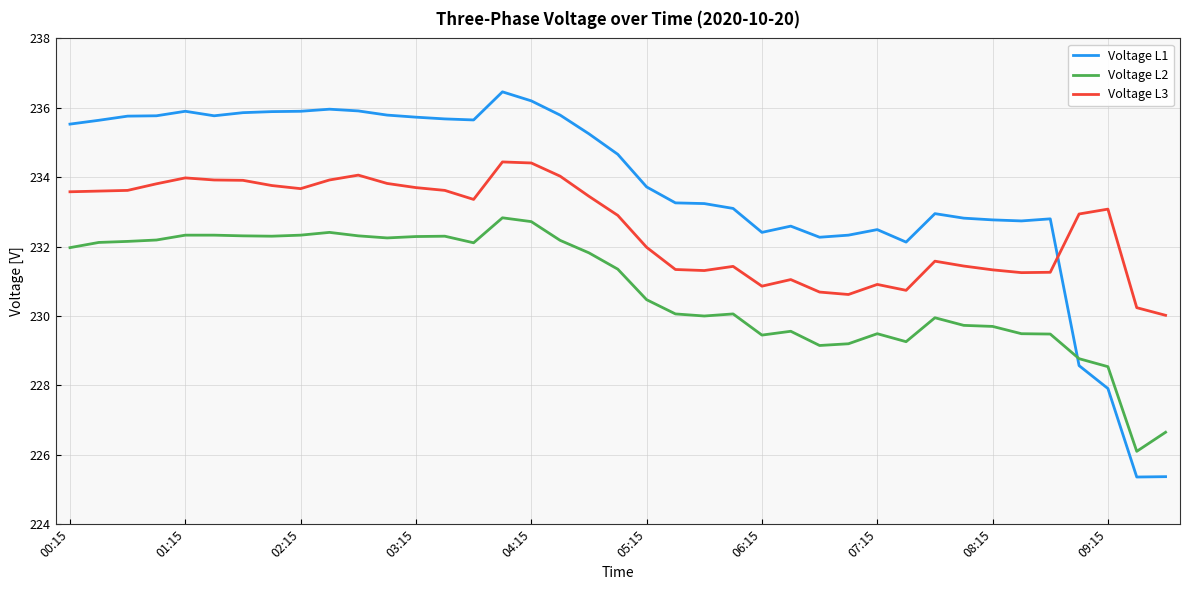

True or false: Voltage L2 and Voltage L3 cross at least once.

False